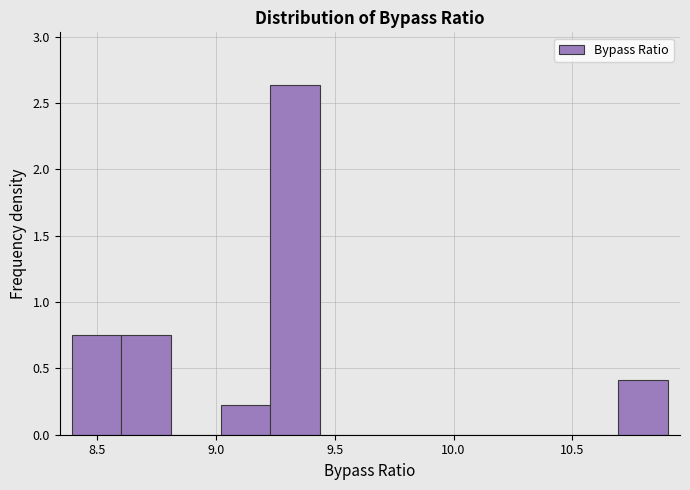

Reading left to right, transcribe this chart: for each bar, give the range it covers on the x-axis and its height. Neither the bar edges nor the heights are printed on the chart, so give them approximately, as read against the axes.

8.40 to 8.60: 0.75
8.60 to 8.80: 0.75
8.80 to 9.00: 0
9.00 to 9.25: 0.25
9.25 to 9.45: 2.65
9.45 to 9.65: 0
9.65 to 9.85: 0
9.85 to 10.05: 0
10.05 to 10.25: 0
10.25 to 10.50: 0
10.50 to 10.70: 0
10.70 to 10.90: 0.40